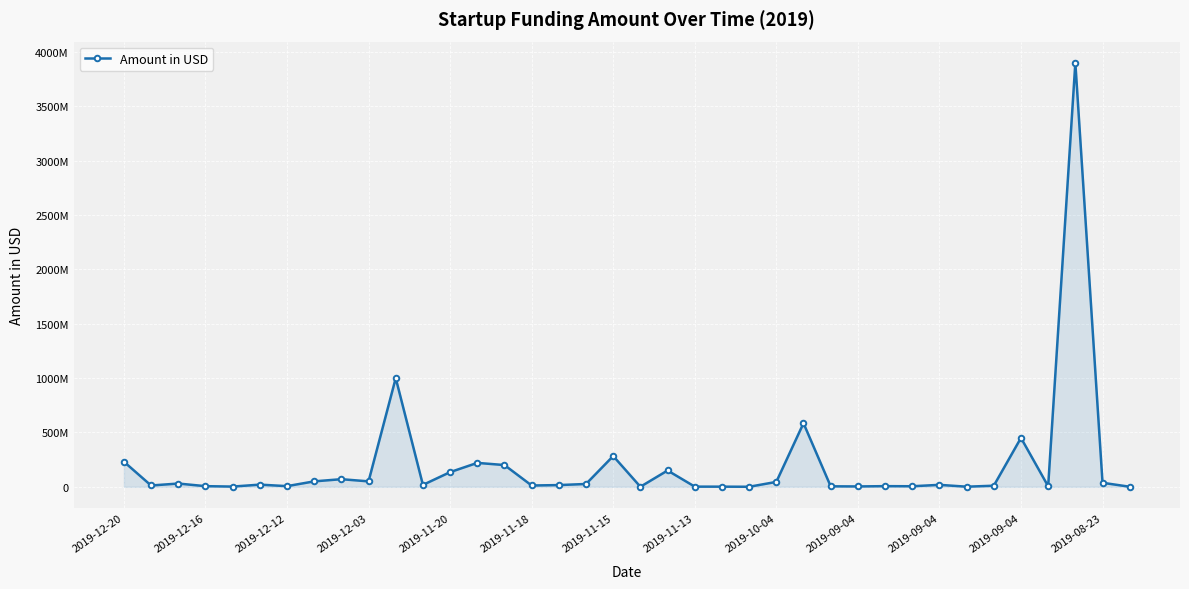

True or false: there are more than 0 points higher than both neighbors.

True